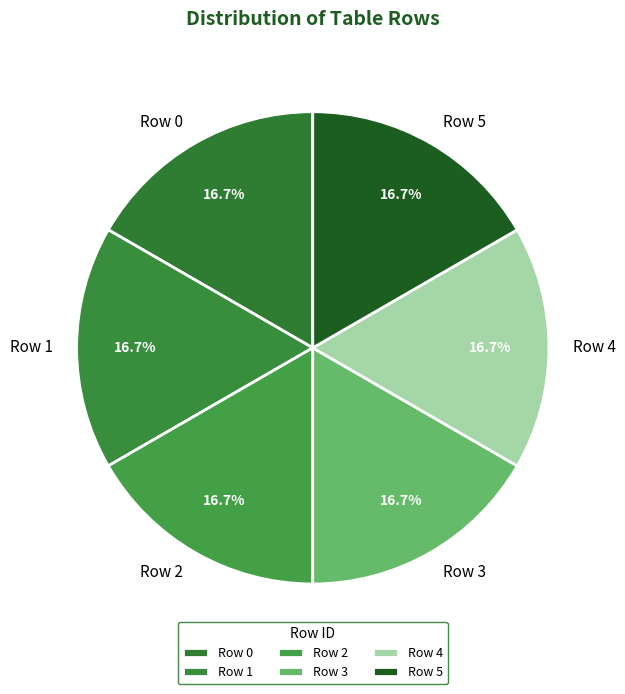

Approximately how many times larger is the value at Row 4 compared to Row 0?

1.0